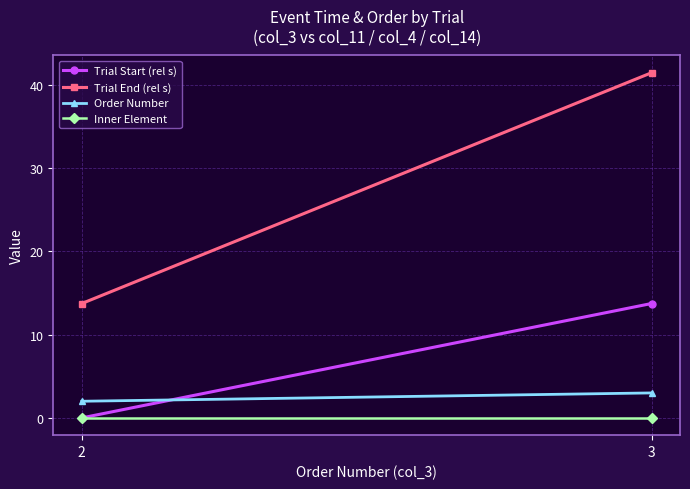

True or false: Order Number has a value of 3.0 at 3.

True